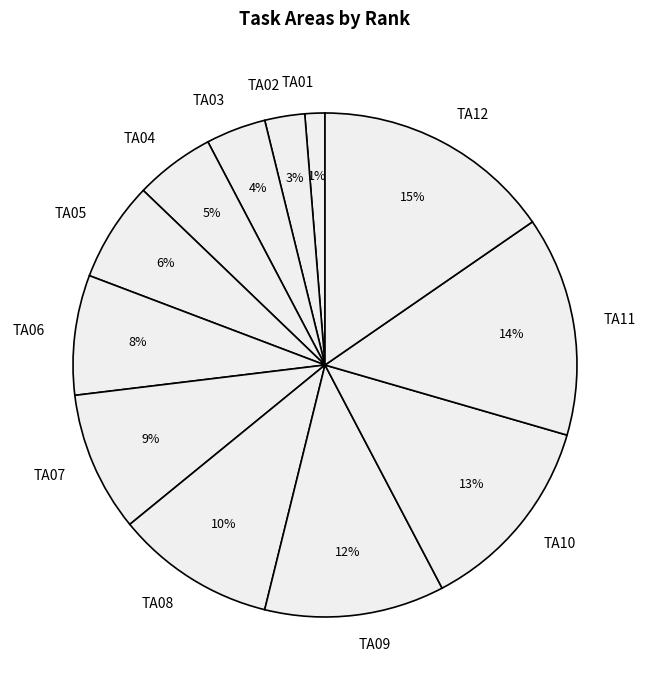

To the nearest percent, what is the average slice percentage?

8%